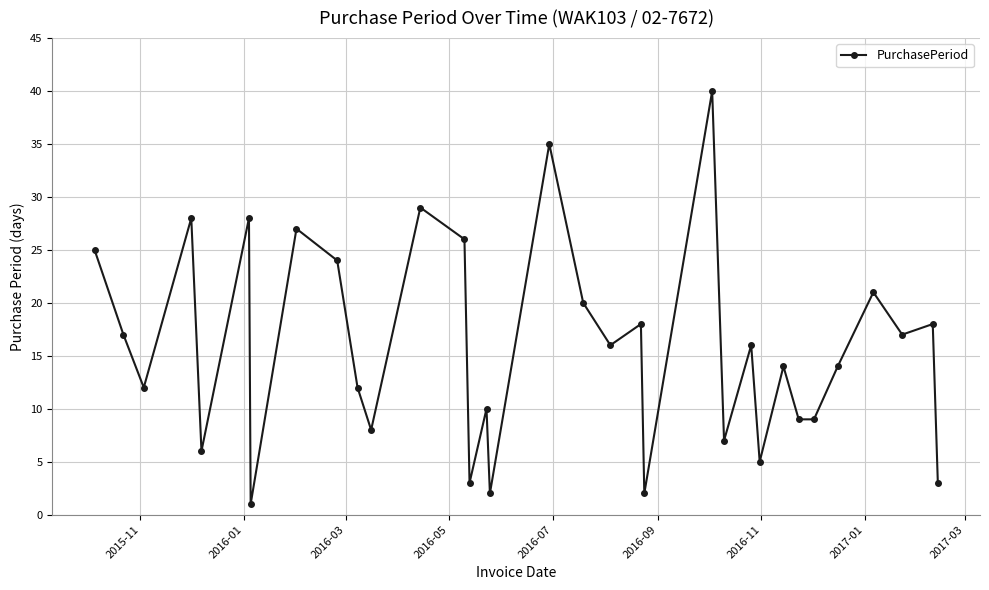

What is the maximum value shown in the chart?

40